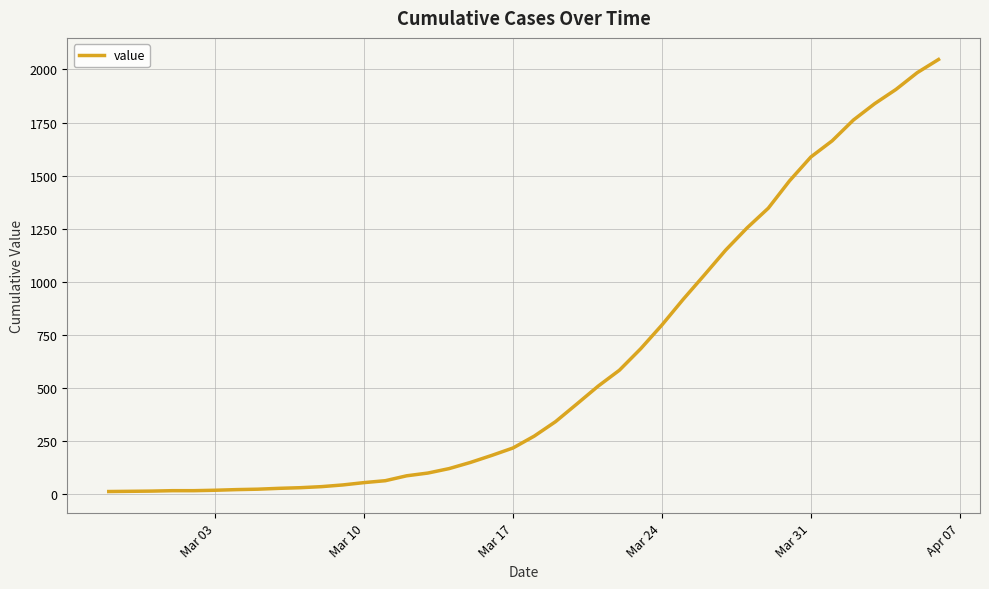

How many distinct data groups are displayed?

1